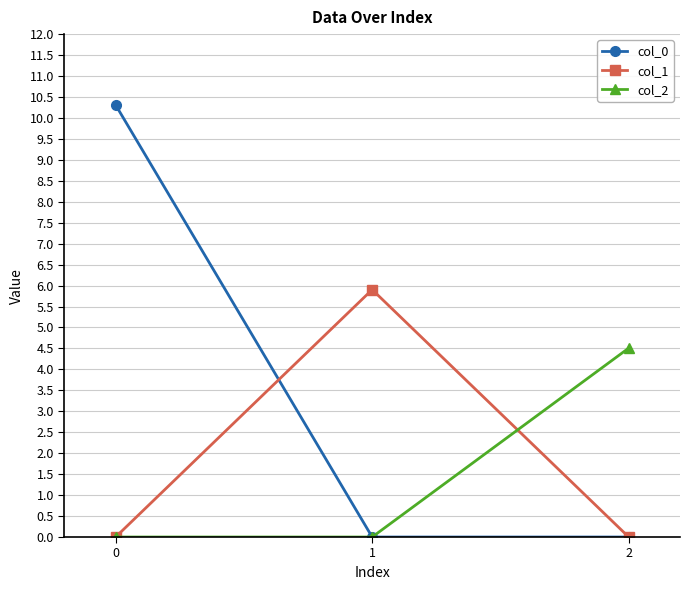

How many distinct data groups are displayed?

3